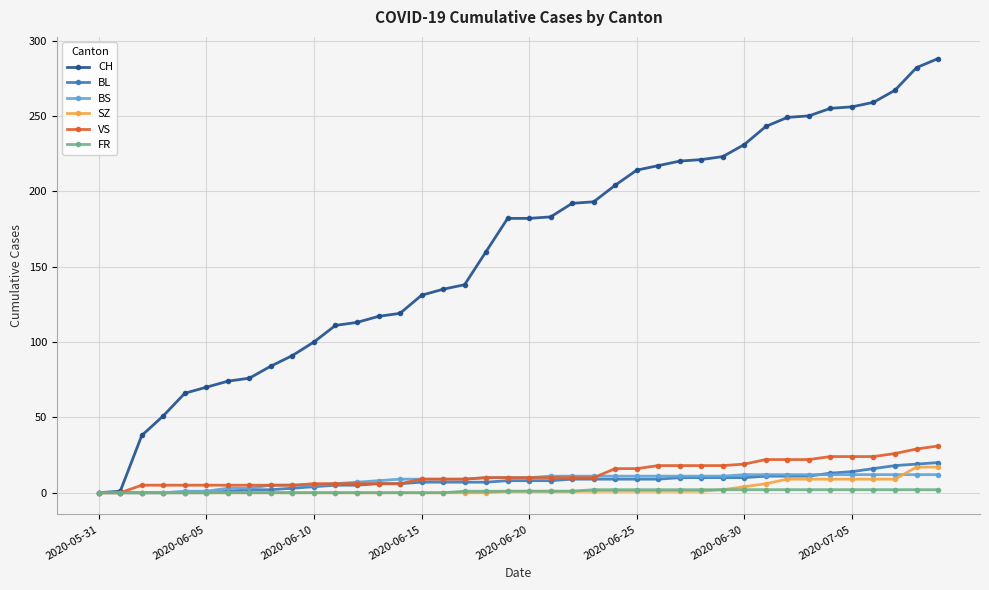

Which series has the widest spread of values?

CH